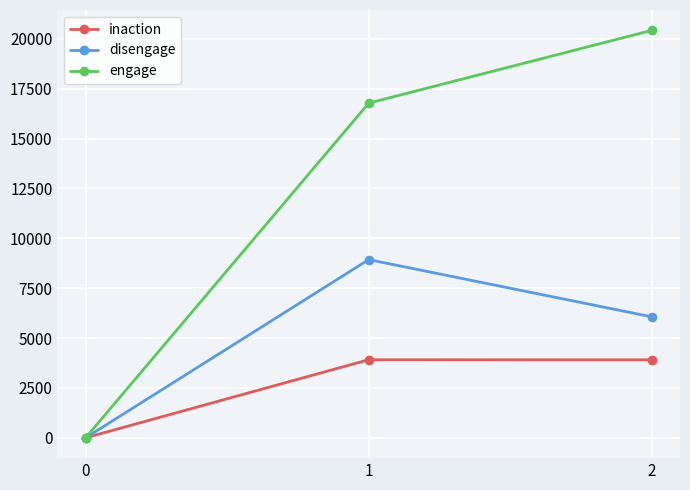

Rank the series by their maximum value, from lowest to highest.

inaction, disengage, engage